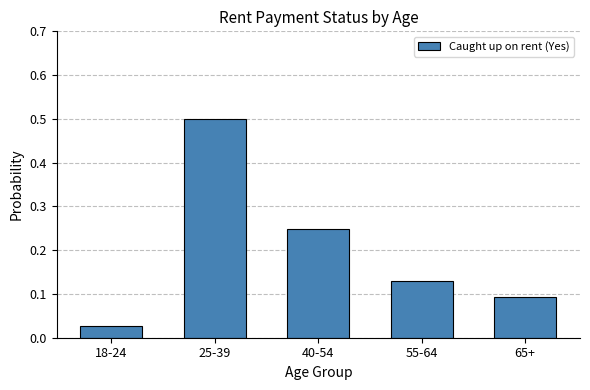

True or false: the data shows 0.5 at 25-39.

True